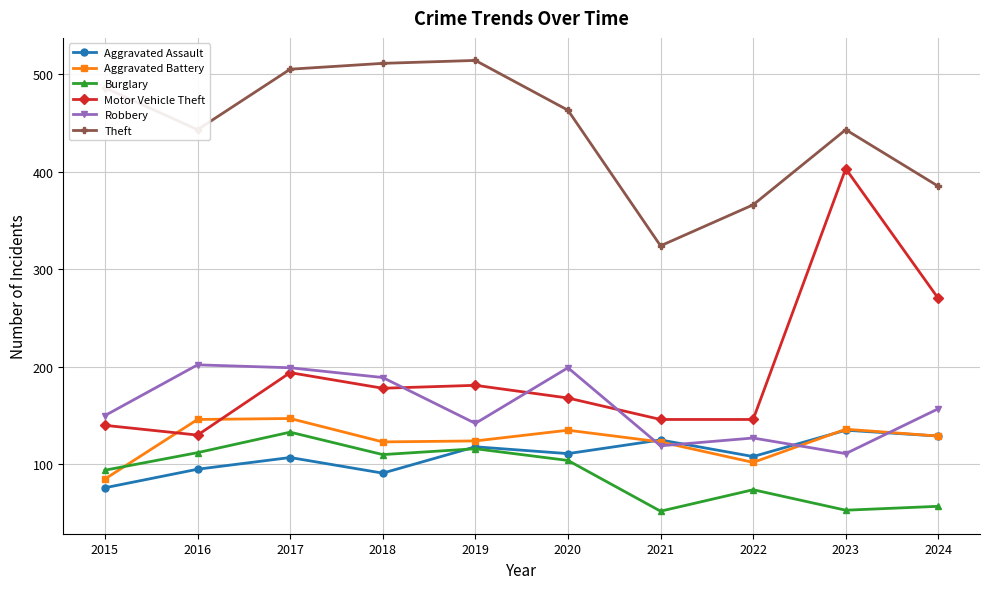

What is the difference between the second highest and minimum values in the Motor Vehicle Theft series?

140